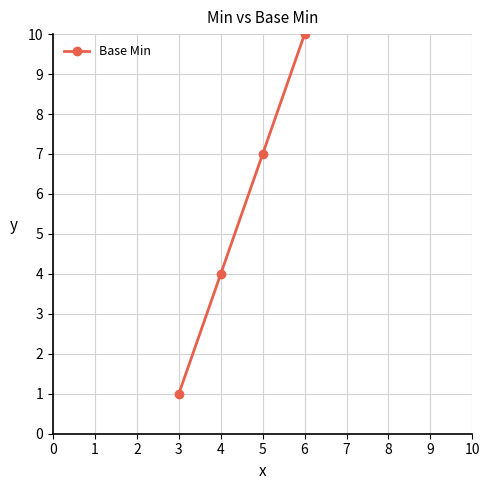

What is the difference between the second highest and second lowest values?

3